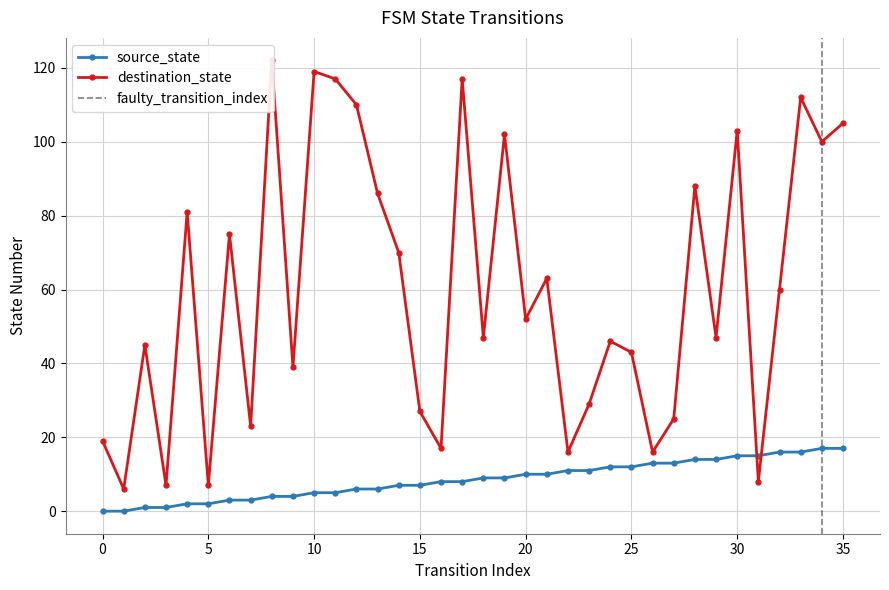

Which series has the widest spread of values?

destination_state